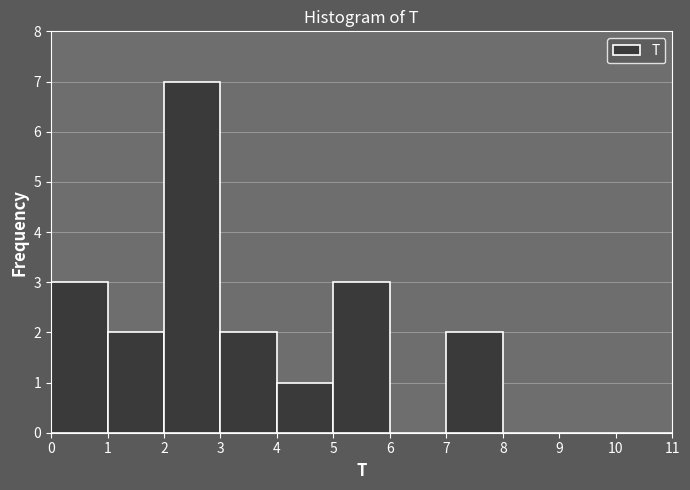

Which range on the x-axis has the tallest bar?

2 to 3